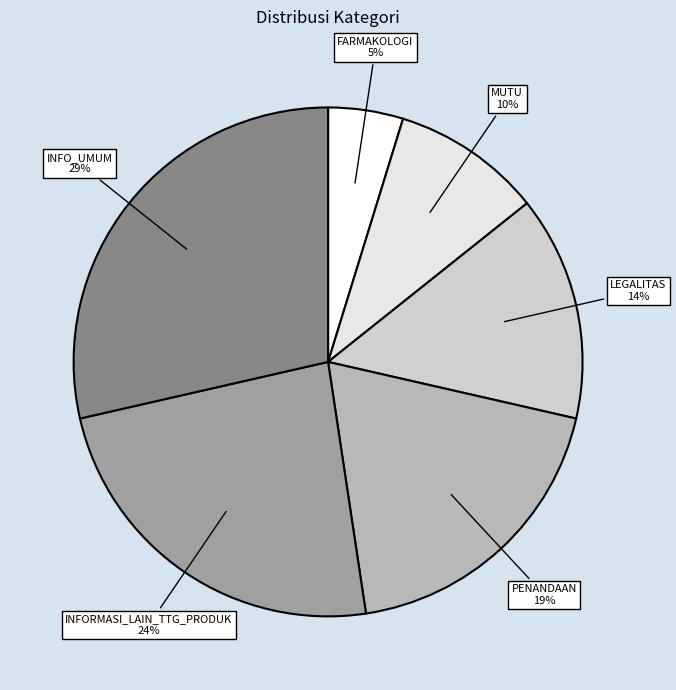

To the nearest percent, what is the difference between the largest and smallest slice percentages?

24%